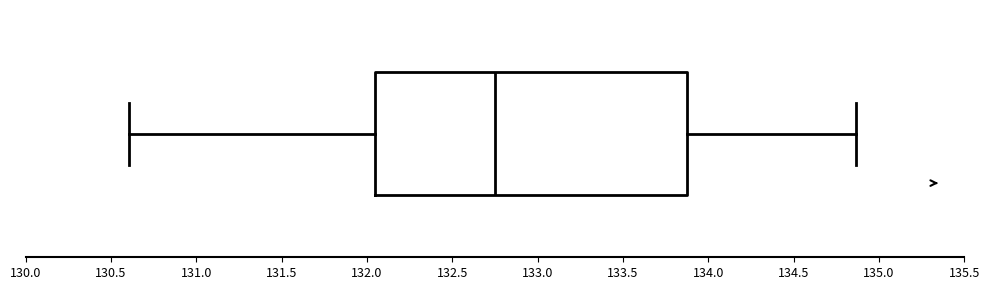

Read this box plot against the x-axis: the position of the median line, the range covered by the box, and the ends of both whiskers. The values are not printed on the chart, so give them approximately, as read against the axis.

median 132.75, box 132.05 to 133.90, whiskers 130.60 to 134.85